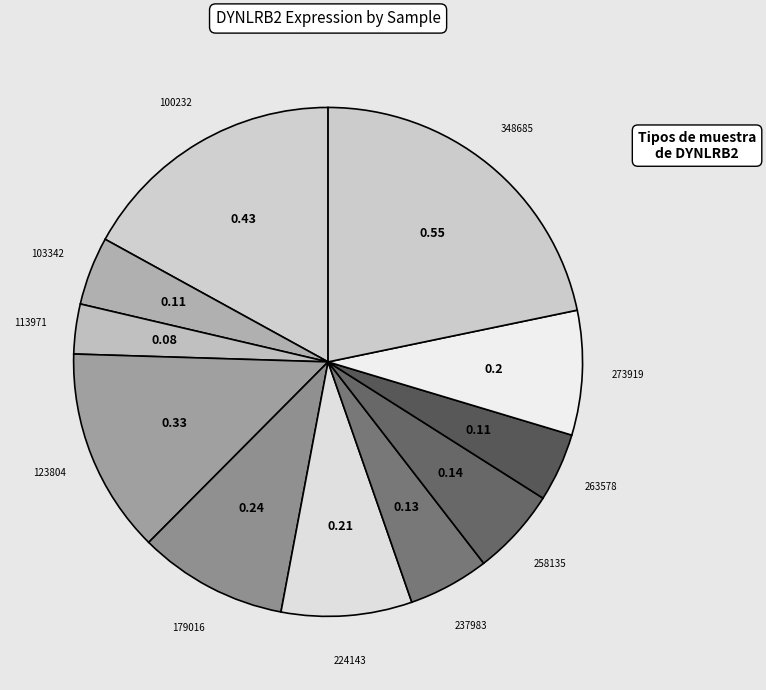

Between 224143 and 348685, which is larger?

348685